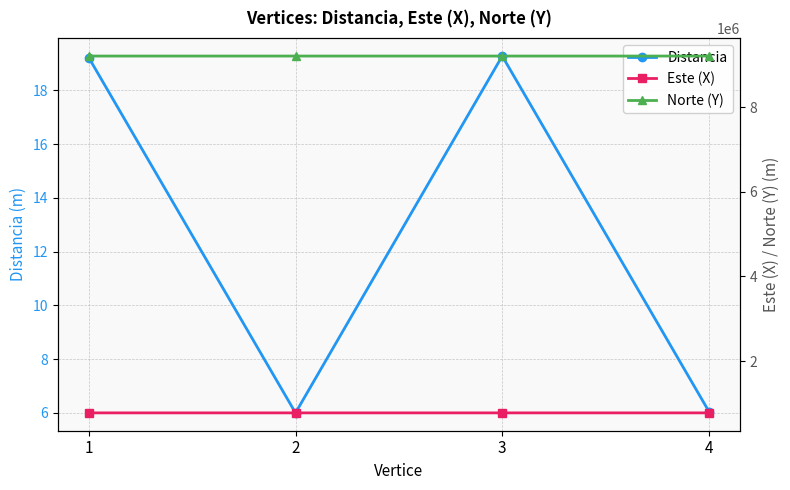

True or false: Este (X) and Norte (Y) cross at least once.

False